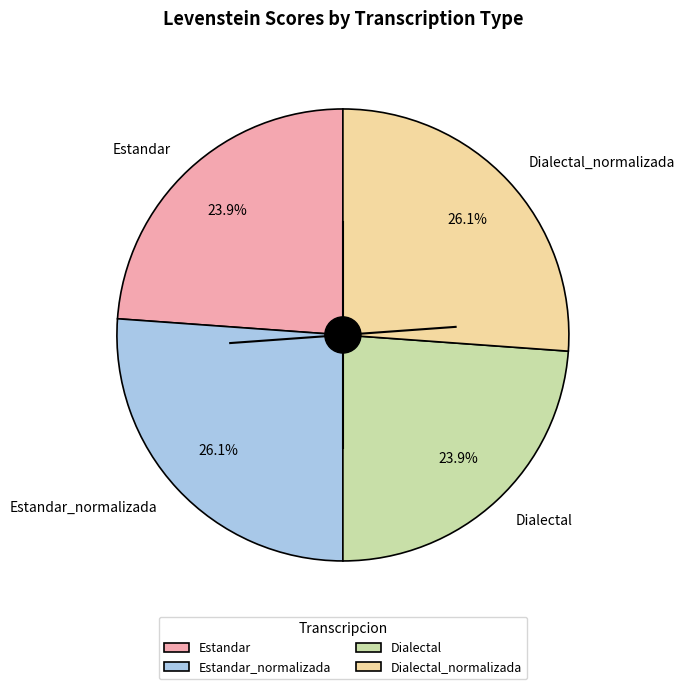

How many segments does this pie chart have?

4